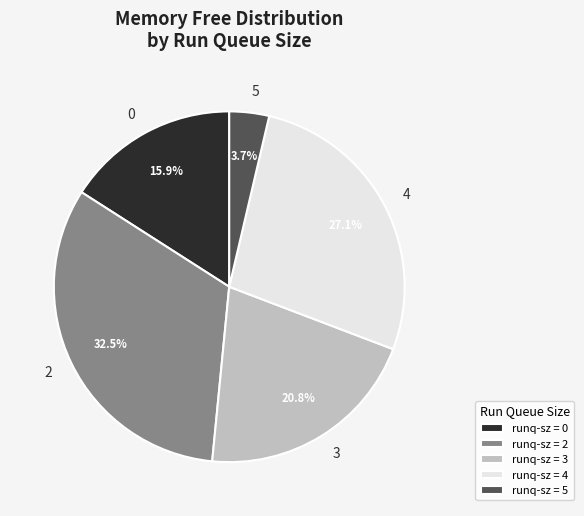

How many slices are in this pie chart?

5